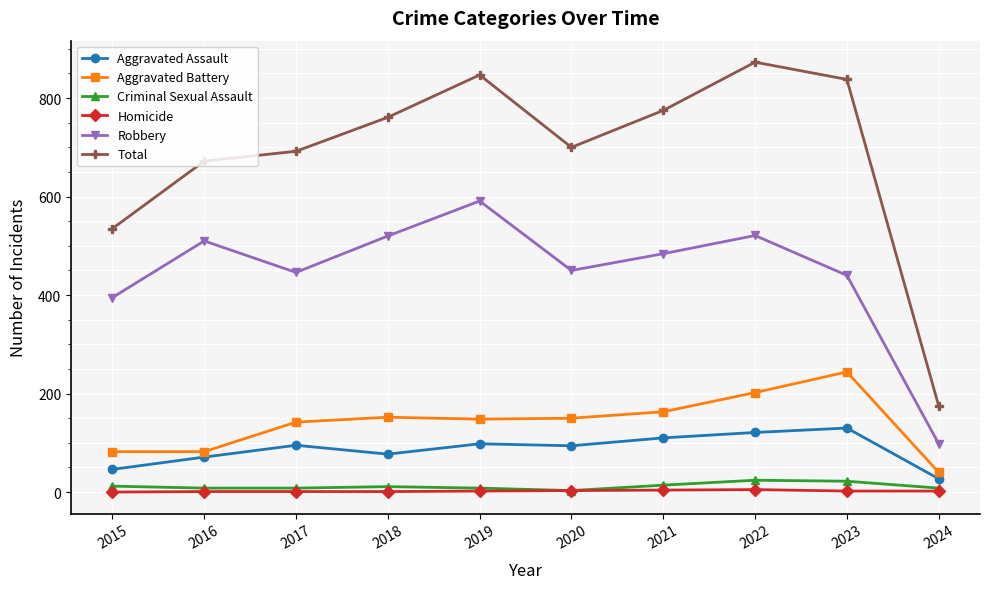

The Aggravated Assault series shows 77 at 2018. True or false?

True